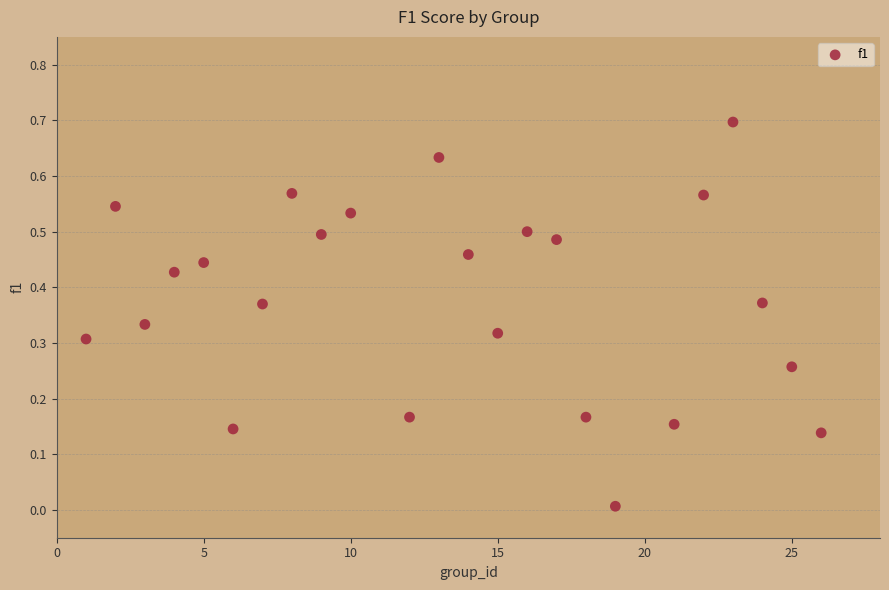

What is the range of X values (max minus min)?

25.0